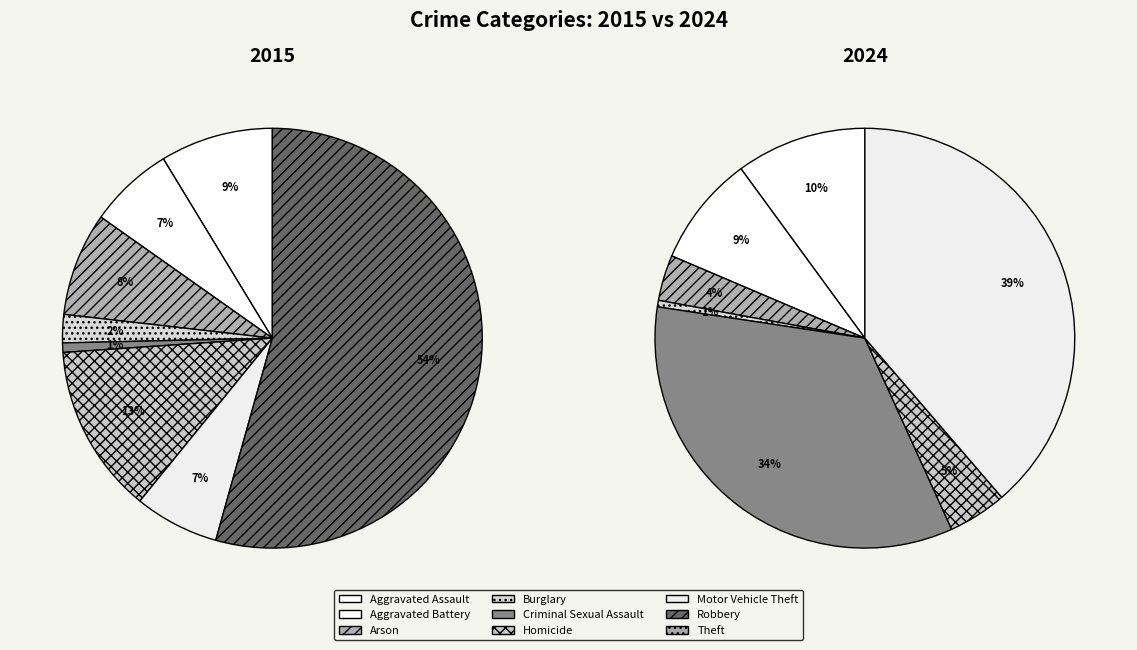

Is there a majority slice in this chart?

No